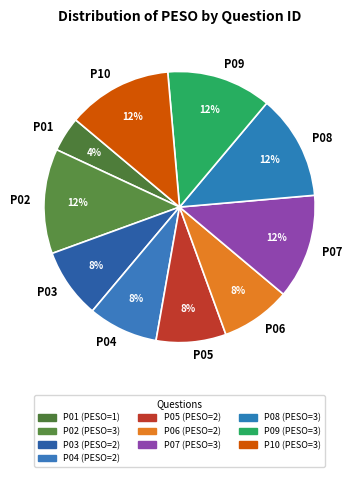

Which category has the smallest portion of the pie?

P01